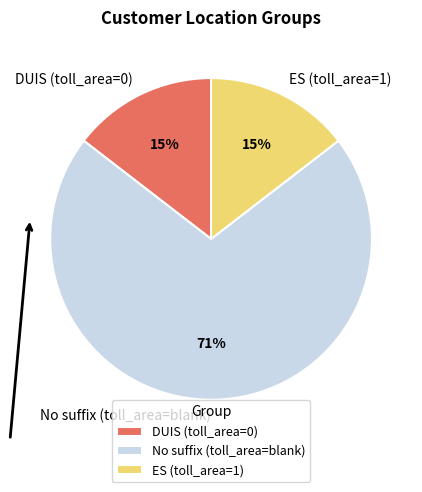

Which has a higher value, DUIS (toll_area=0) or No suffix (toll_area=blank)?

No suffix (toll_area=blank)